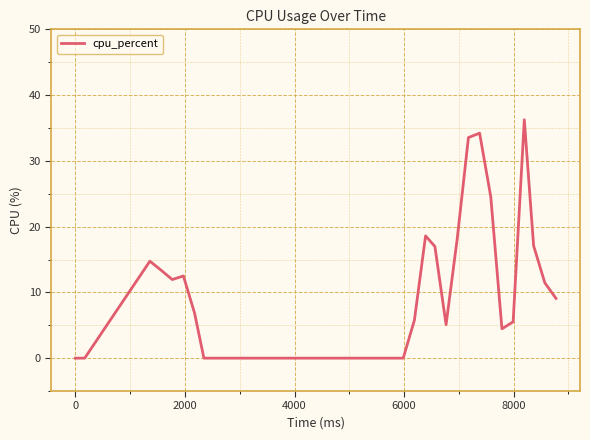

Is this an area chart (filled region under the line)?

No